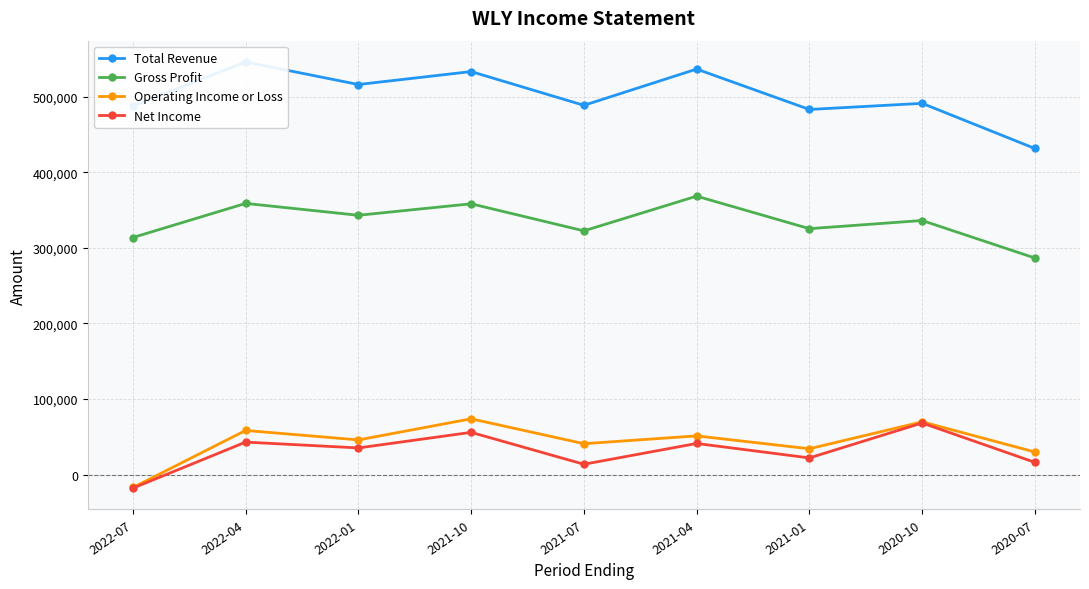

The Net Income series shows 9847 at 2021-04. True or false?

False